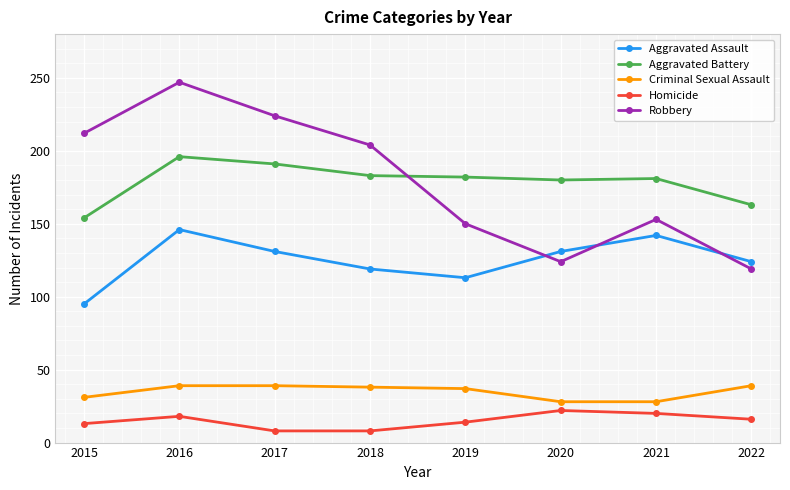

The Homicide series shows 8 at 2021. True or false?

False